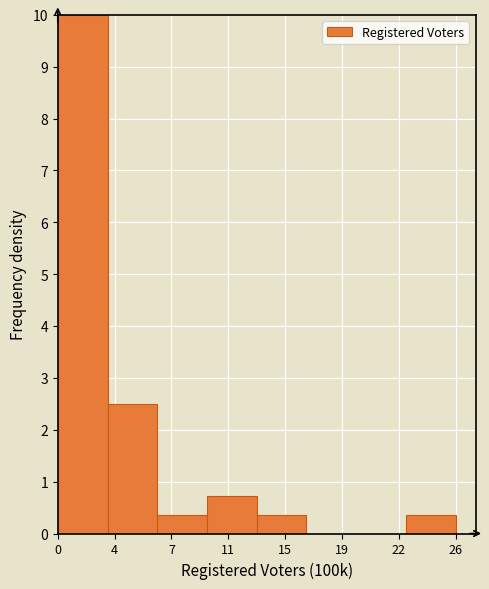

Reading left to right, list all the values displayed in this chart.

0=10.0	4=2.5	7=0.4	11=0.7	15=0.4	19=0.0	22=0.0	26=0.4